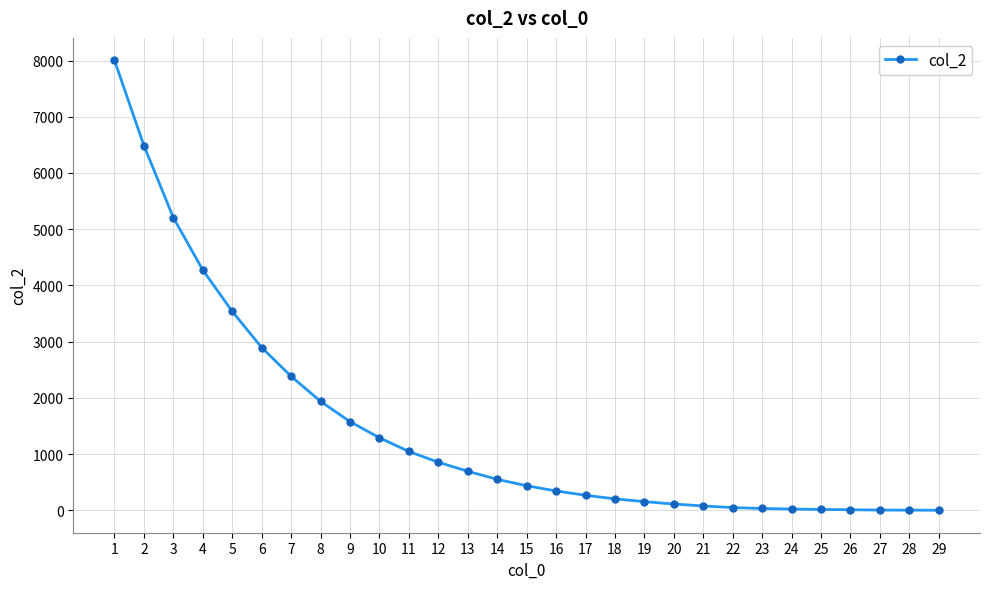

The value at 13 is 693. True or false?

True